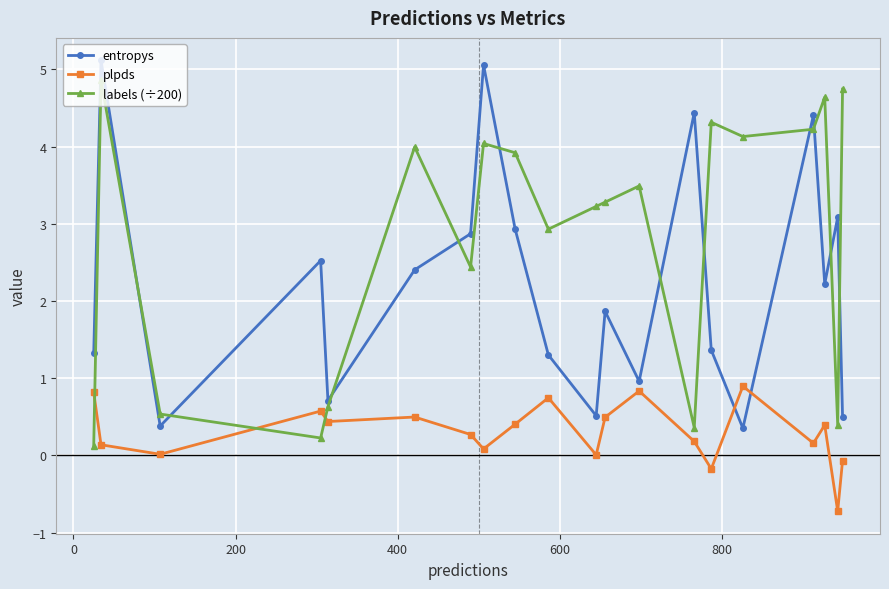

After their last crossing, which series has the higher values: plpds or labels (÷200)?

labels (÷200)